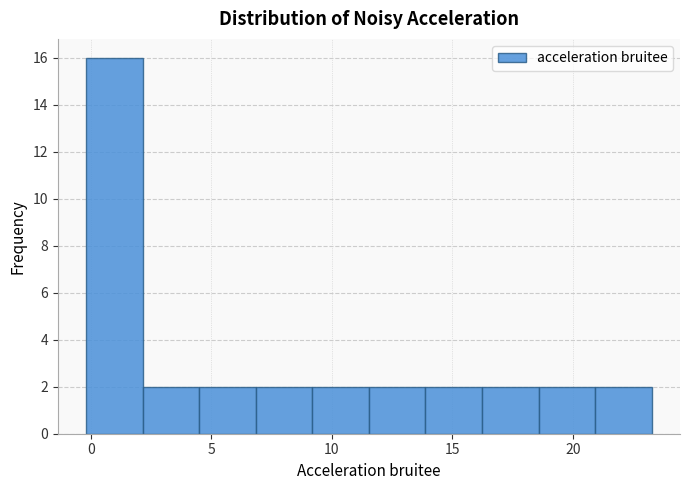

Over which range of the x-axis is the bar tallest?

0.0 to 2.0